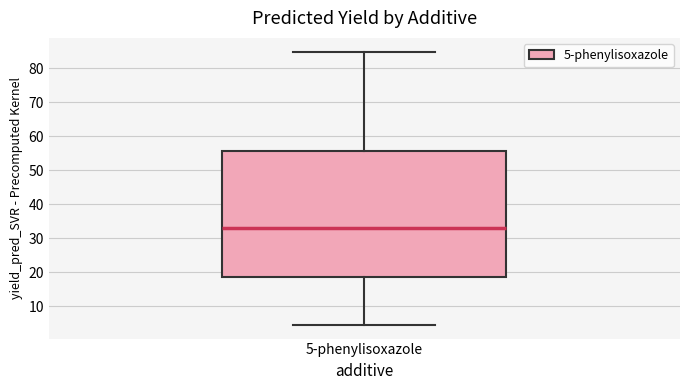

Where is the lower edge of the box for 5-phenylisoxazole on the y-axis? The values are not printed on the chart, so give them approximately, as read against the axis.

19